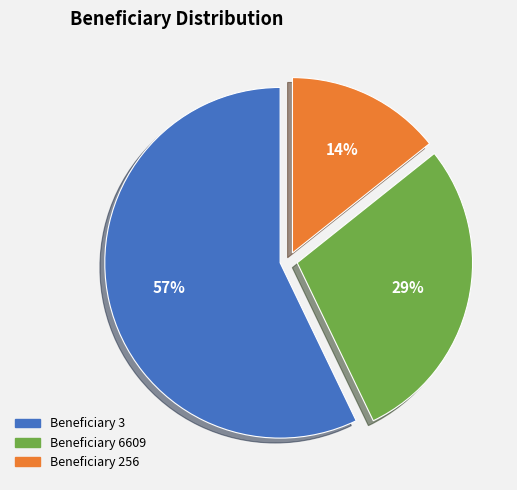

Count the number of slices in the pie.

3